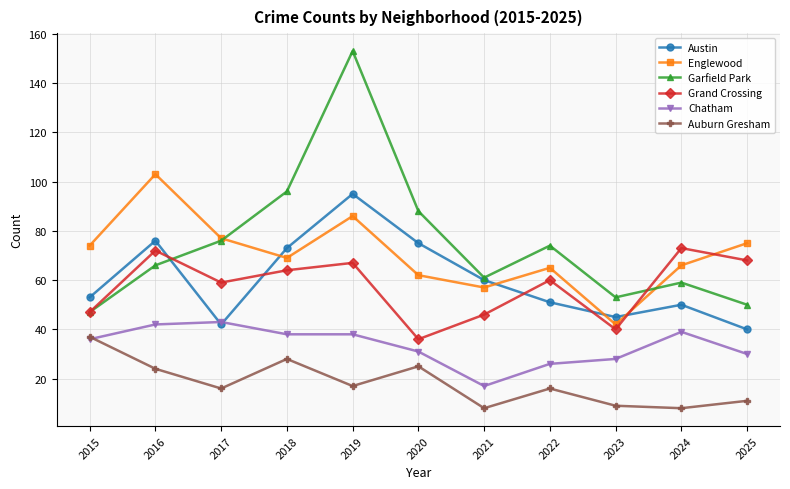

What is the spread (max minus min) of values at 2019?

136